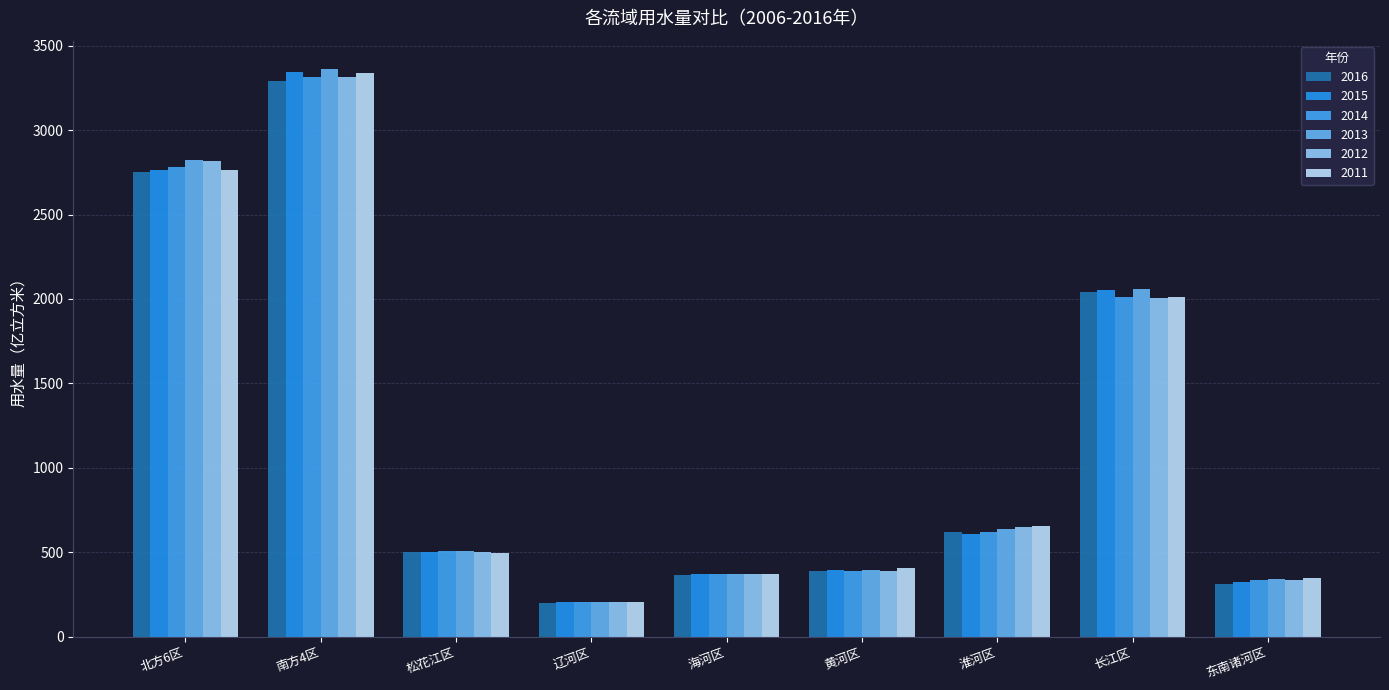

Which category has the highest value across all series?

南方4区